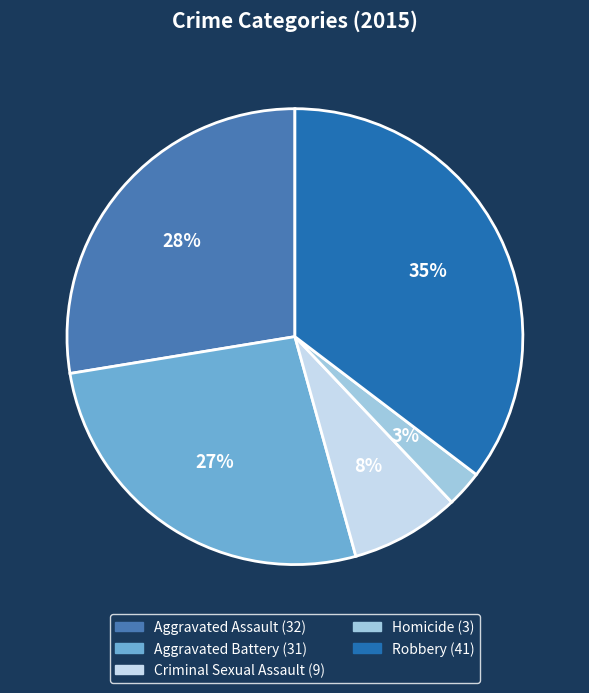

Which category has the smallest portion of the pie?

Homicide